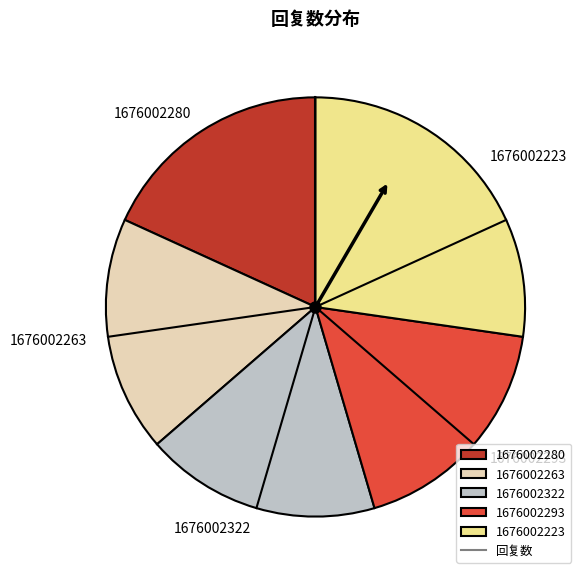

Is the sum of 1676002263 and 1676002293 greater than half?

No